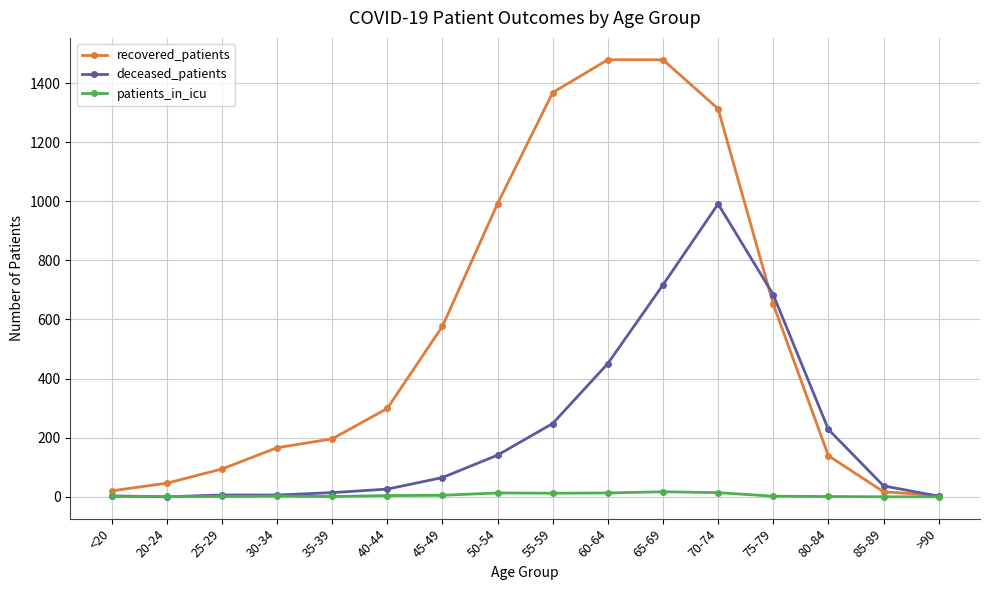

How many series are shown in this chart?

3